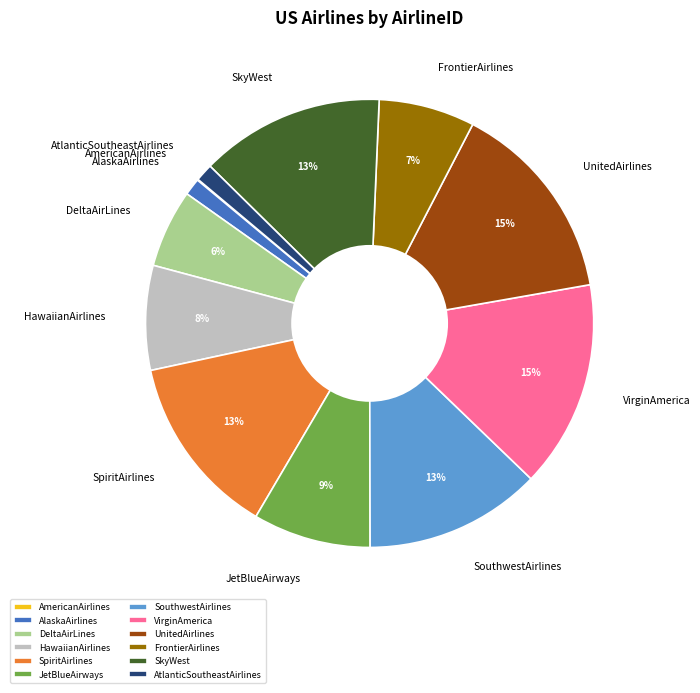

What is the ratio of the value at AtlanticSoutheastAirlines to the value at AlaskaAirlines?

1.0